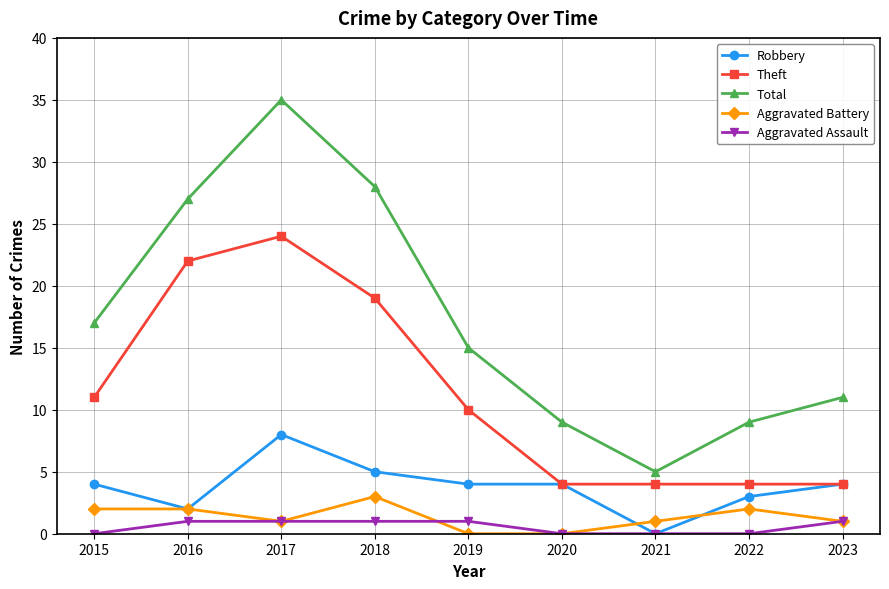

List the series in order of their peak value, lowest first.

Aggravated Assault, Aggravated Battery, Robbery, Theft, Total